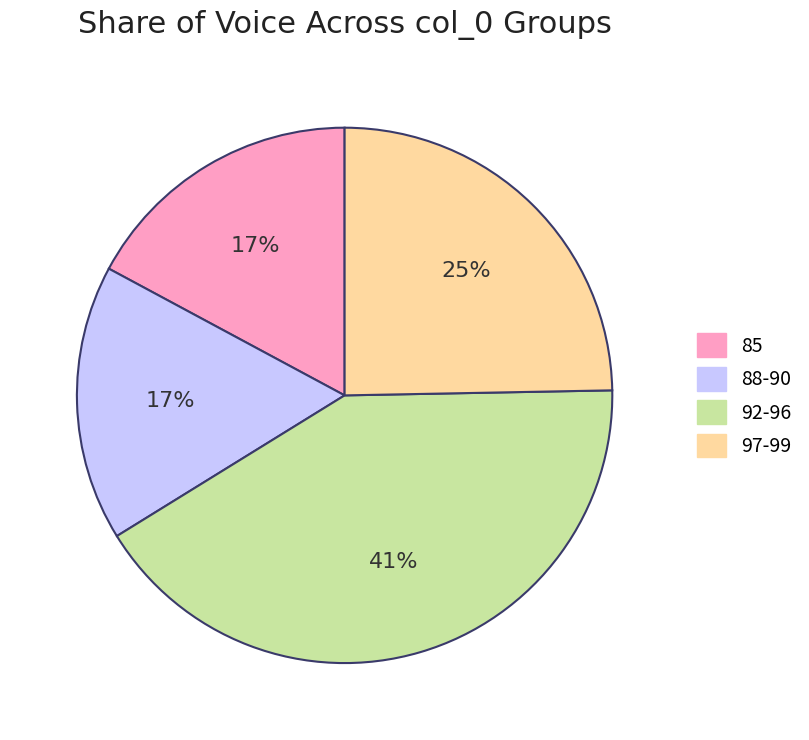

To the nearest percent, what is the average slice percentage?

25%